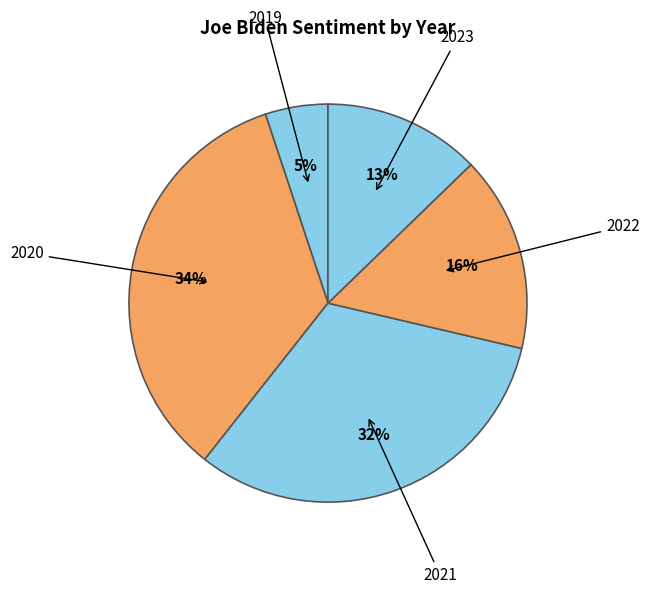

Is the sum of 2020 and 2023 greater than half?

No